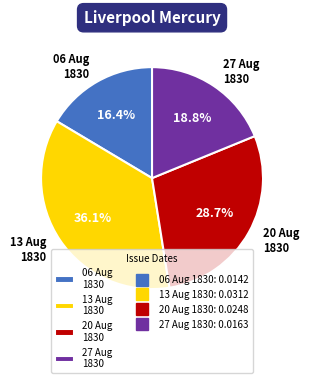

Which category has the smallest portion of the pie?

06 Aug 1830